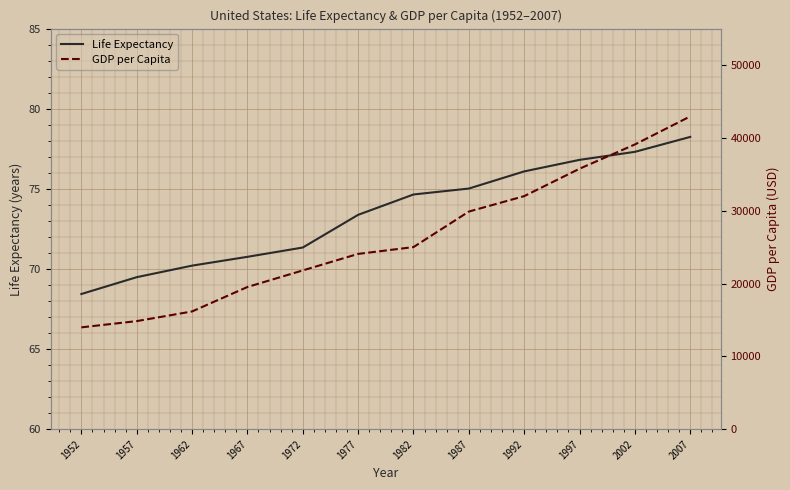

What is the value of the GDP per Capita point at the 2nd from the left?

14847.0